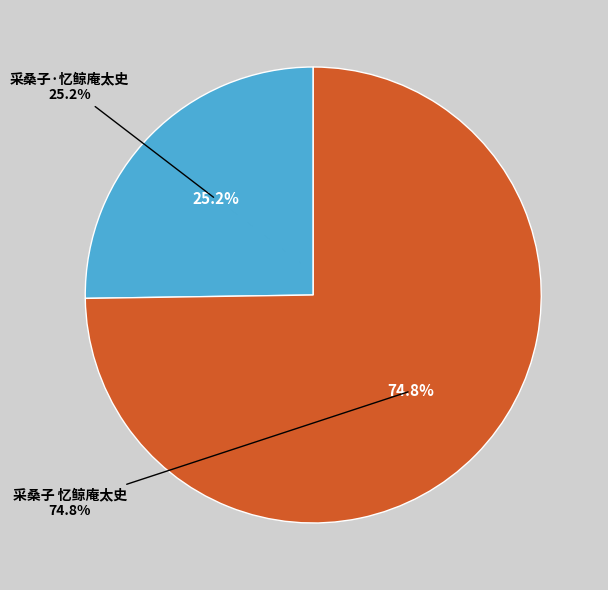

What percentage is NOT represented by 采桑子·忆鲸庵太史?

74.8%